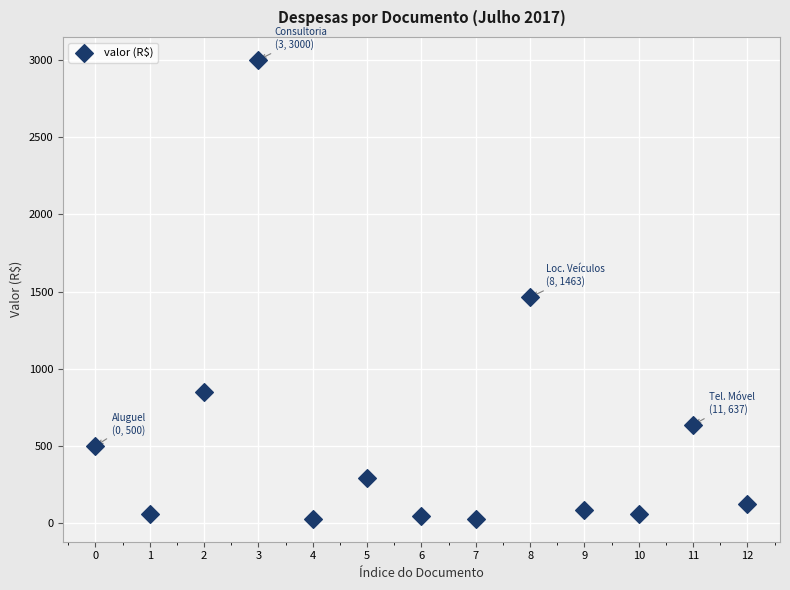

What Y value in the scatter plot is closest to 1514?

1463.7